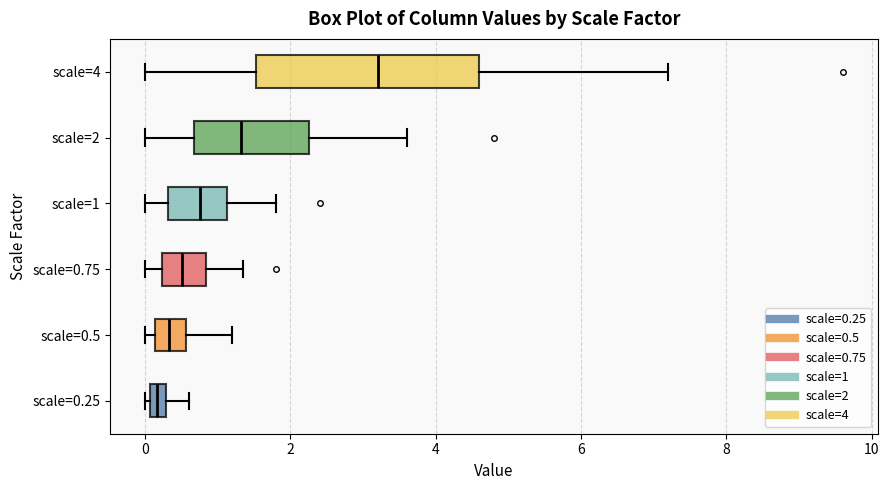

Which box is the widest, from its left edge to its right edge?

scale=4